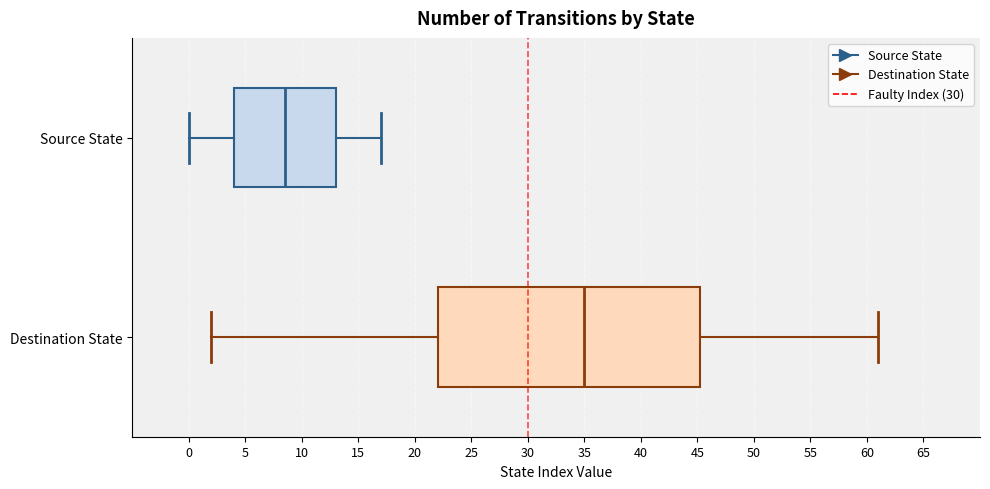

Reading bottom to top, transcribe this box plot: for each box, give where its median line is, the range the box spans, and where its two whiskers end, as read against the x-axis. The values are not printed on the chart, so give them approximately, as read against the axis.

Destination State: median 35.0, box 22.0 to 45.5, whiskers 2.0 to 61.0
Source State: median 8.5, box 4.0 to 13.0, whiskers 0.0 to 17.0